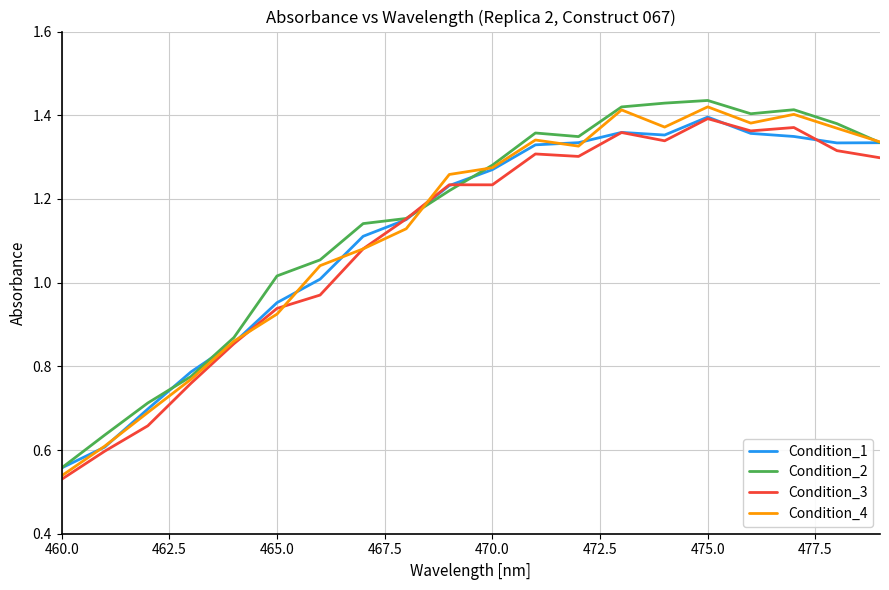

At which category is the sum across all series the highest?

475.0